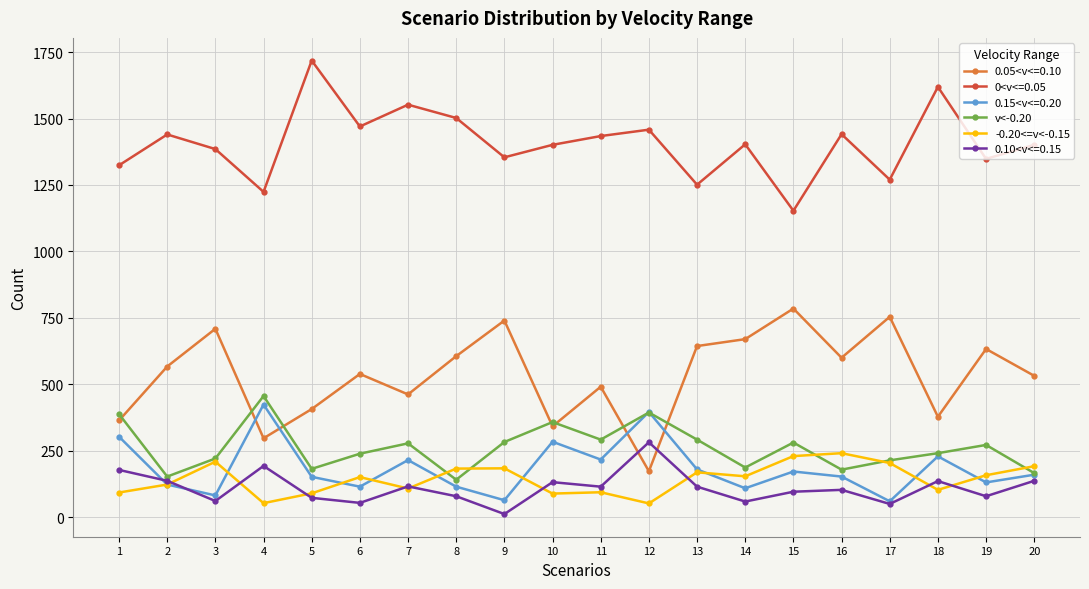

Is the value of 0.10<v<=0.15 at 20 greater than the value of 0.05<v<=0.10 at 6?

No